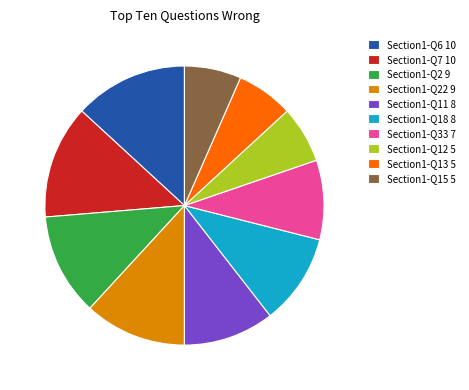

Between Section1-Q13 5 and Section1-Q33 7, which is larger?

Section1-Q33 7